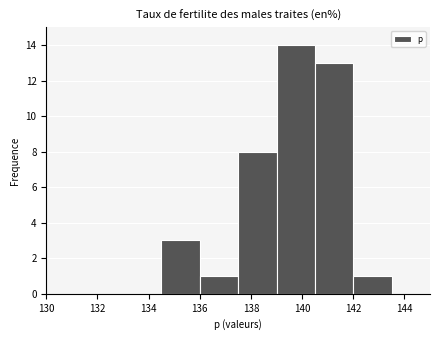

Reading left to right, list every bar in this chart as the range it spans on the x-axis followed by its height. Neither the bar edges nor the heights are printed on the chart, so give them approximately, as read against the axes.

130.0 to 131.5: 0
131.5 to 133.0: 0
133.0 to 134.5: 0
134.5 to 136.0: 3
136.0 to 137.5: 1
137.5 to 139.0: 8
139.0 to 140.5: 14
140.5 to 142.0: 13
142.0 to 143.5: 1
143.5 to 145.0: 0